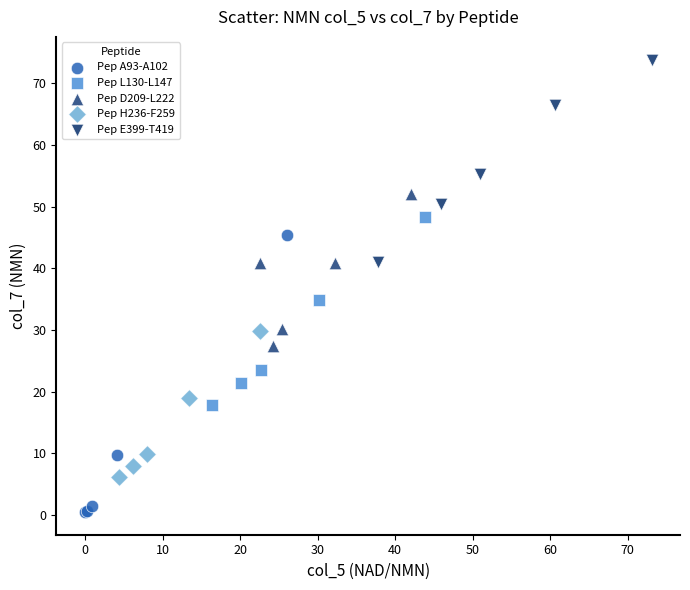

Which series has the largest Y range (max minus min)?

Pep A93-A102